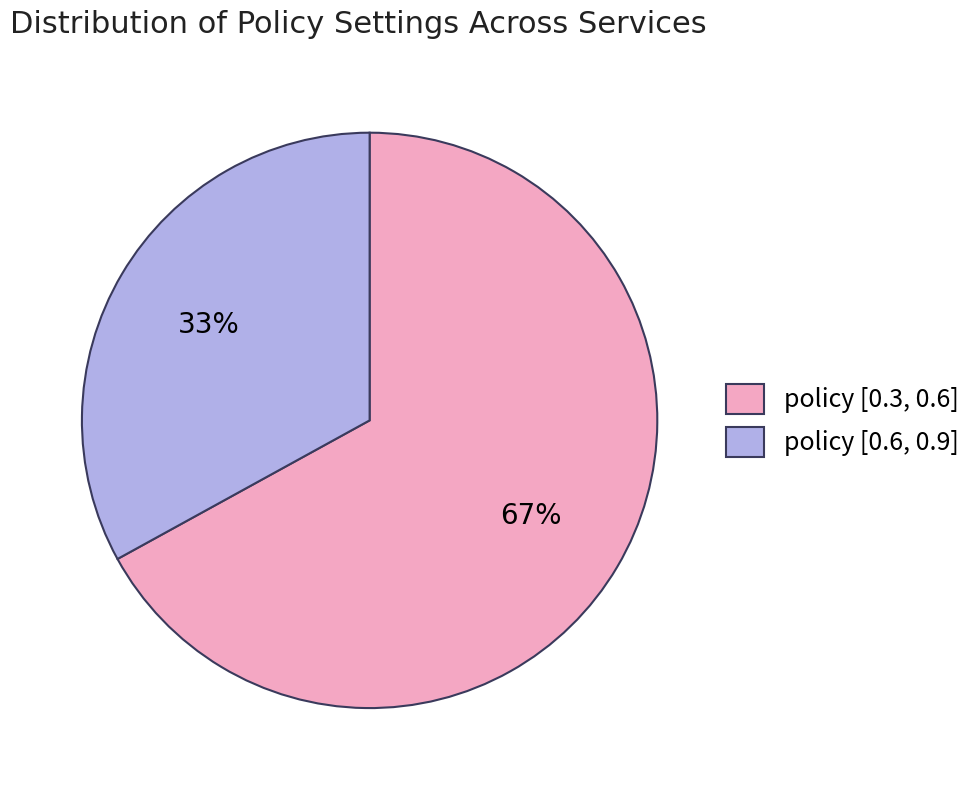

Does policy [0.3, 0.6] account for over 50% of the chart?

Yes